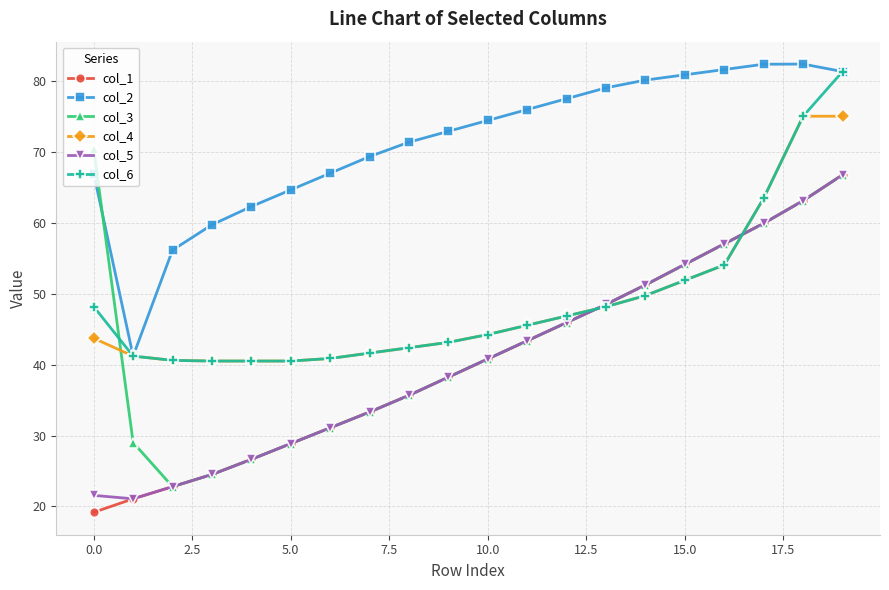

What is the greatest value displayed?

82.4